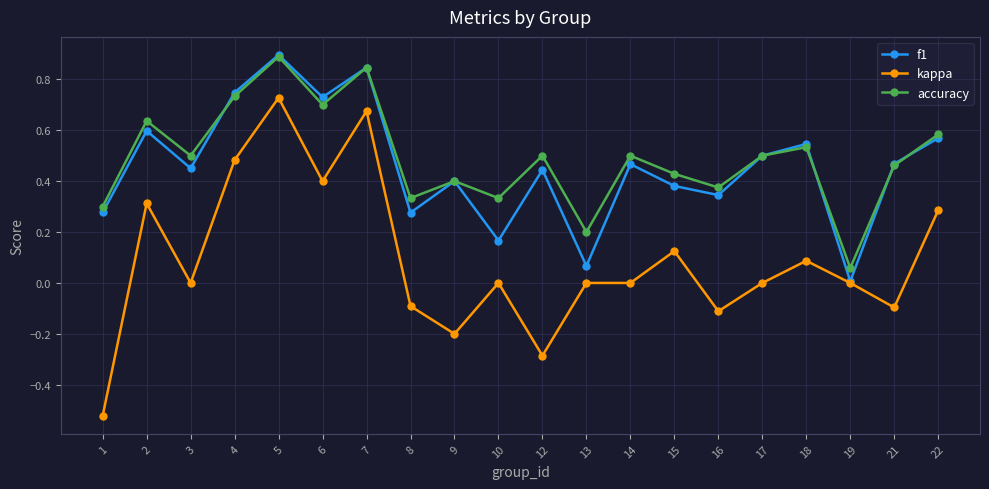

At which category is the sum across all series the highest?

5